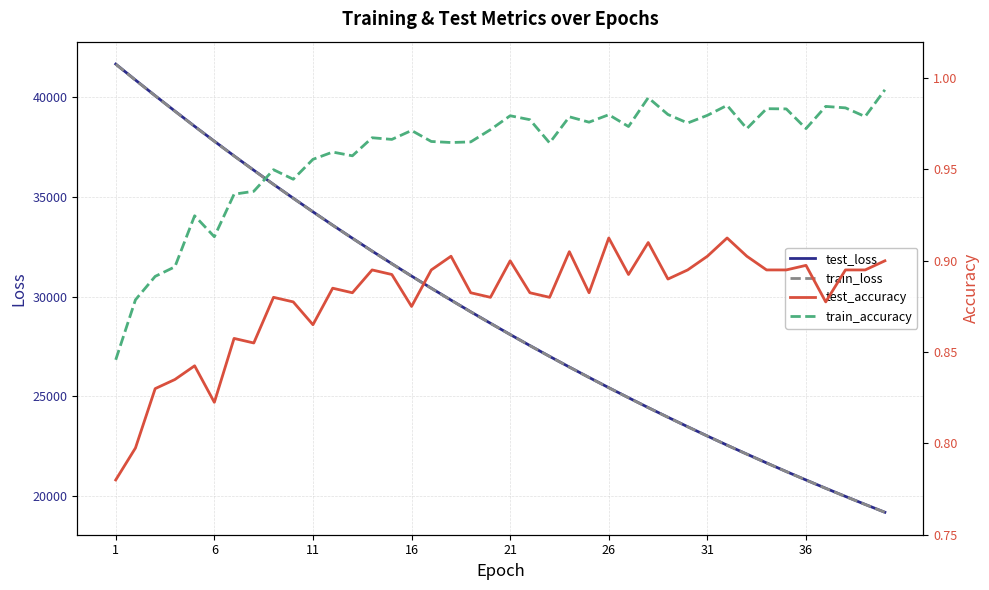

What is the highest value of the train_loss series?

41666.6